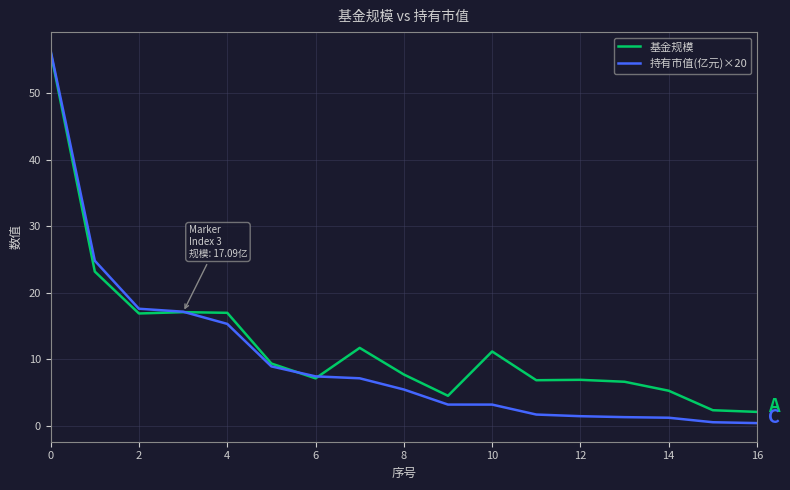

Which series has the largest range (max minus min)?

持有市值(亿元)×20